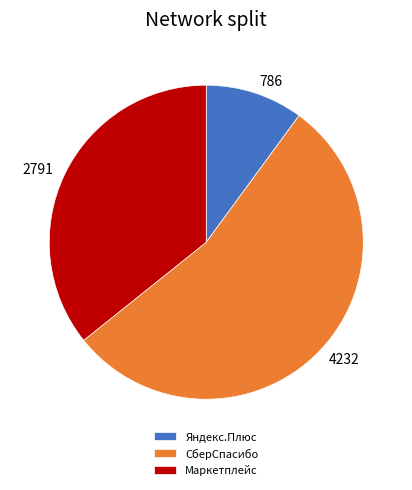

Is there a majority slice in this chart?

Yes